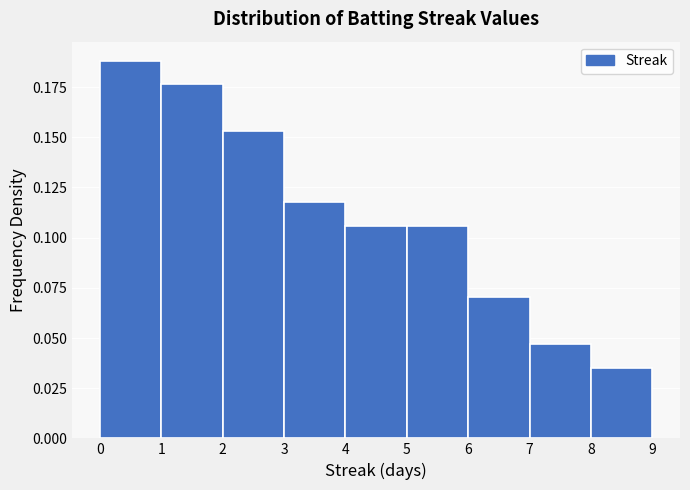

Reading left to right, list every bar in this chart as the range it spans on the x-axis followed by its height. The values are not printed on the chart, so give them approximately, as read against the axis.

0 to 1: 0.190
1 to 2: 0.175
2 to 3: 0.155
3 to 4: 0.120
4 to 5: 0.105
5 to 6: 0.105
6 to 7: 0.070
7 to 8: 0.045
8 to 9: 0.035